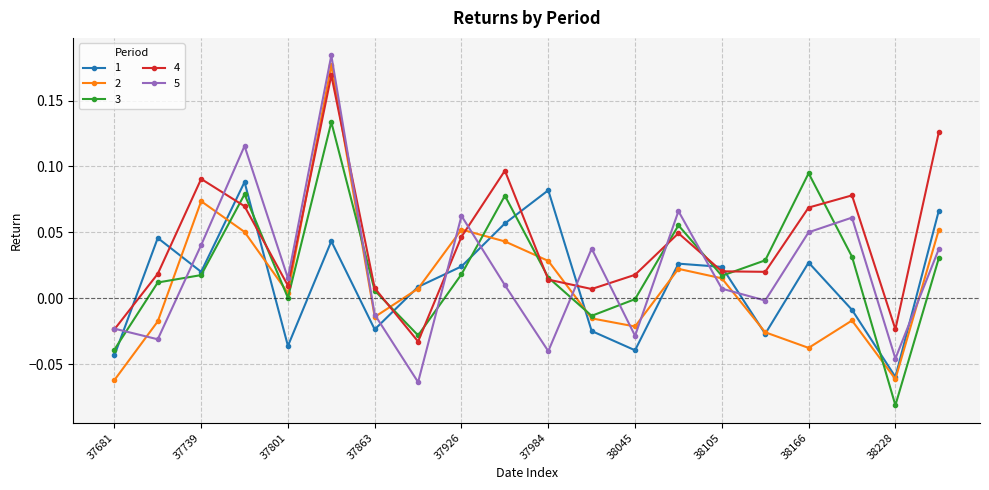

True or false: 3 has more than 1 points higher than both neighbors.

True